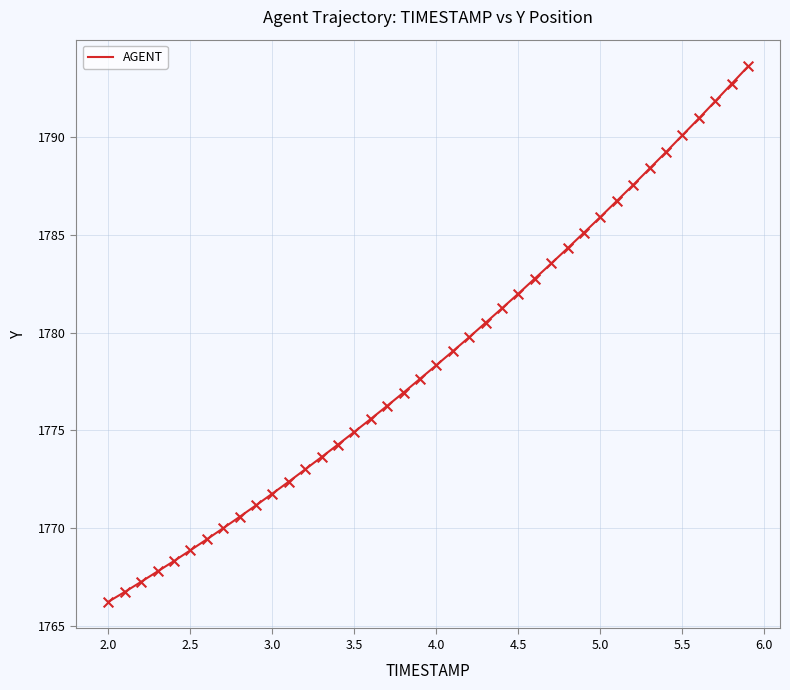

What is the greatest value displayed?

1793.6